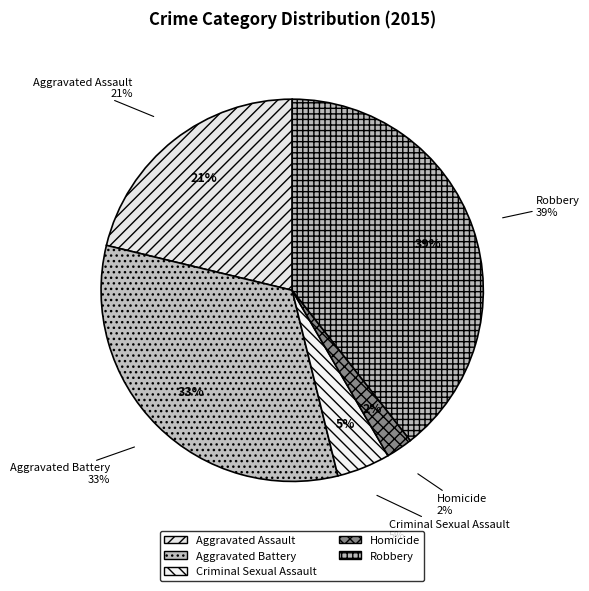

The Criminal Sexual Assault slice represents 5% of the pie. True or false?

True